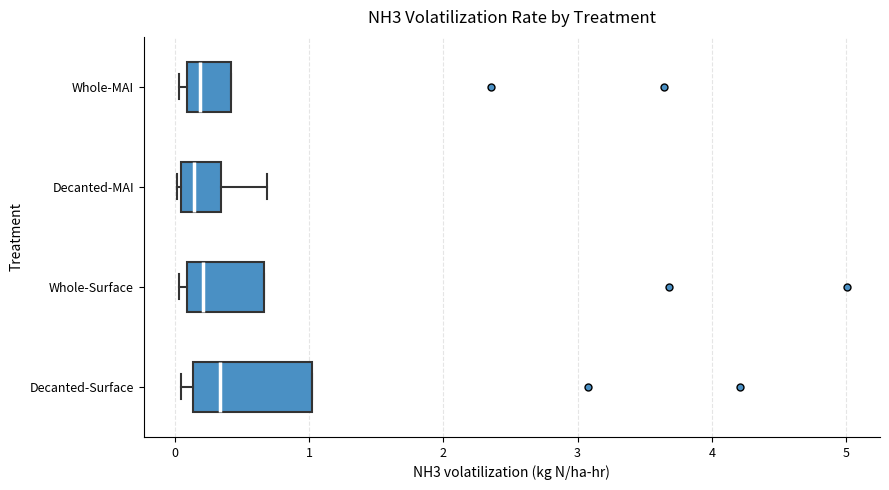

Which box's median line is the furthest to the right?

Decanted-Surface